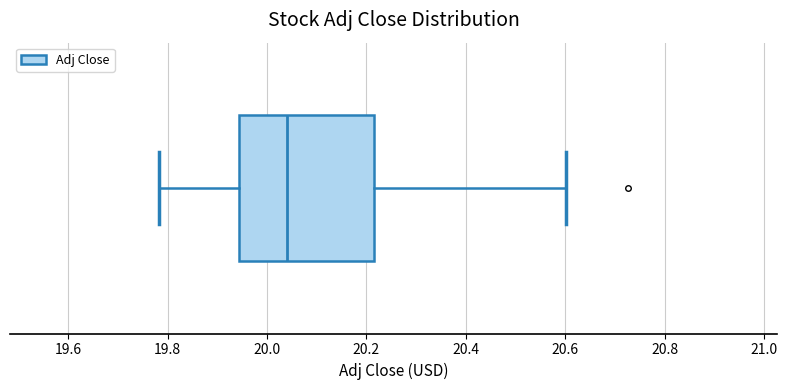

Transcribe this box plot: give where the median line is, the range the box spans, and where the two whiskers end, as read against the x-axis. The values are not printed on the chart, so give them approximately, as read against the axis.

median 20.04, box 19.94 to 20.22, whiskers 19.78 to 20.60